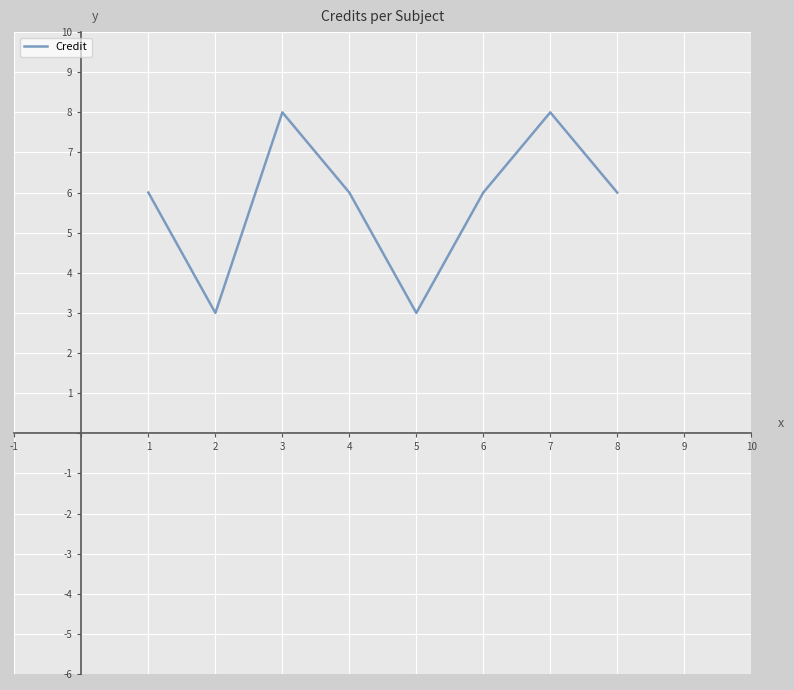

What is the greatest value displayed?

8